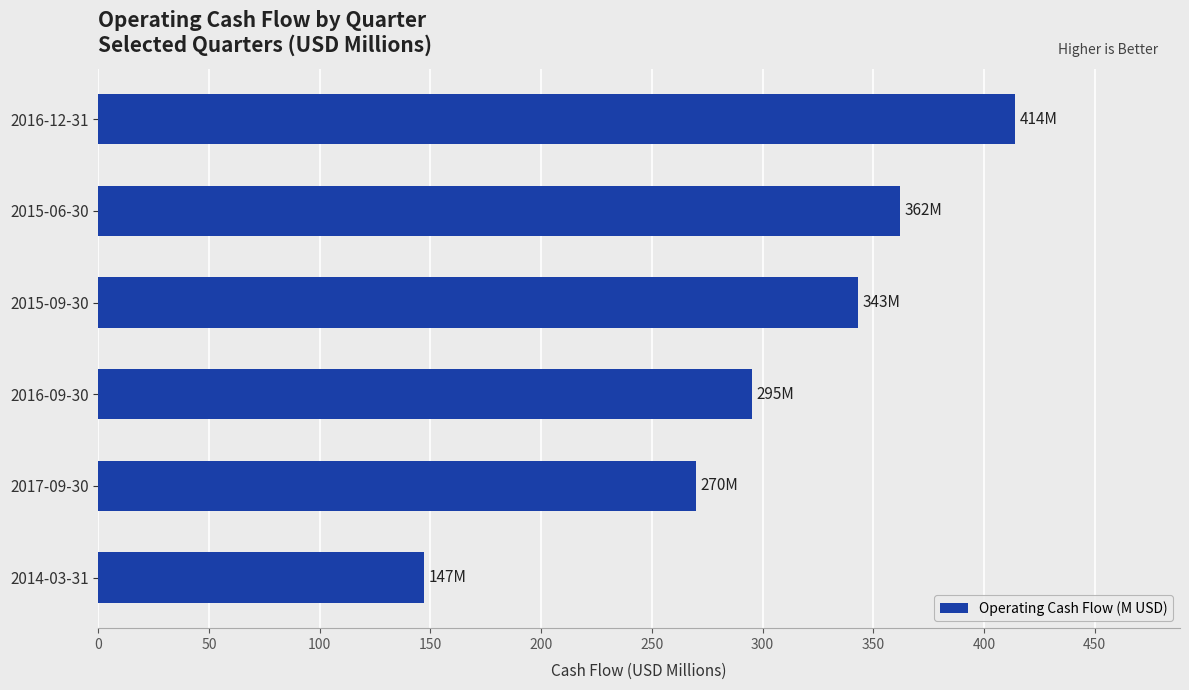

What is the ratio of the value at 2017-09-30 to the value at 2015-06-30?

0.7